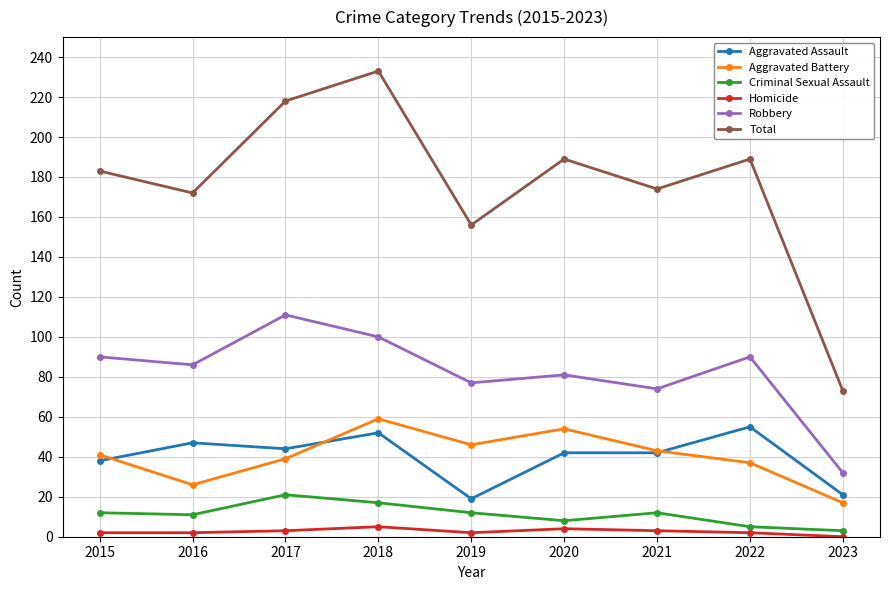

At which category is the sum across all series the highest?

2018